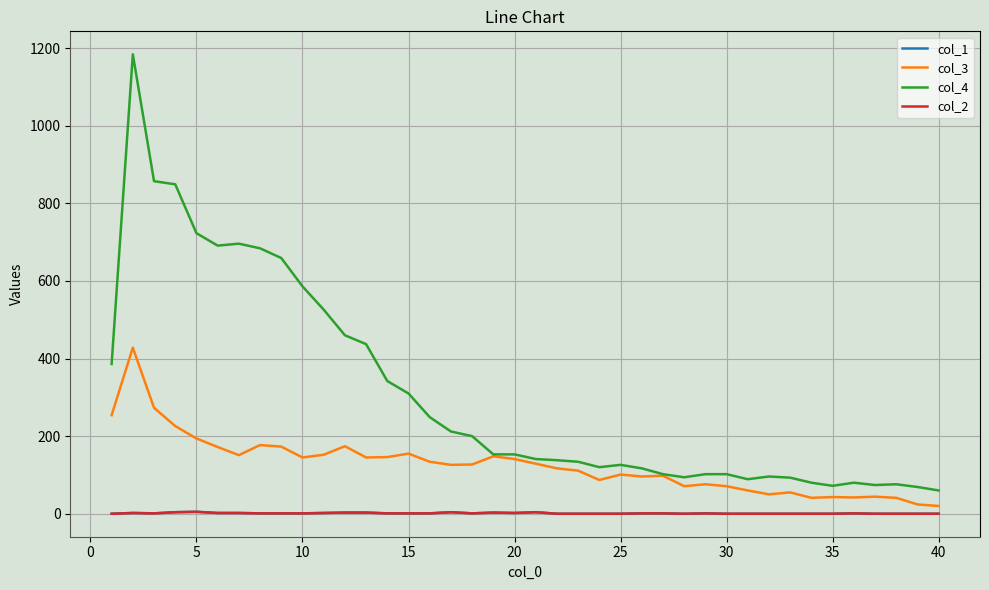

Does the chart have visible grid lines?

Yes